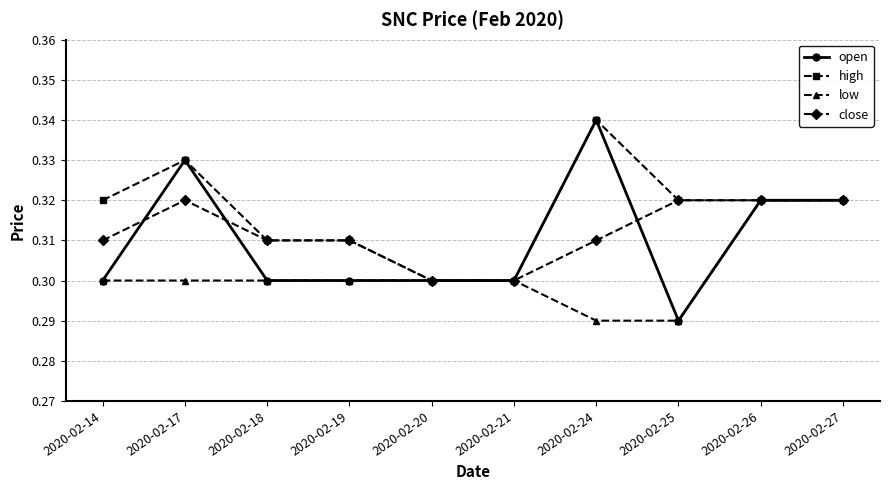

The close series shows 0.3 at 2020-02-25. True or false?

True